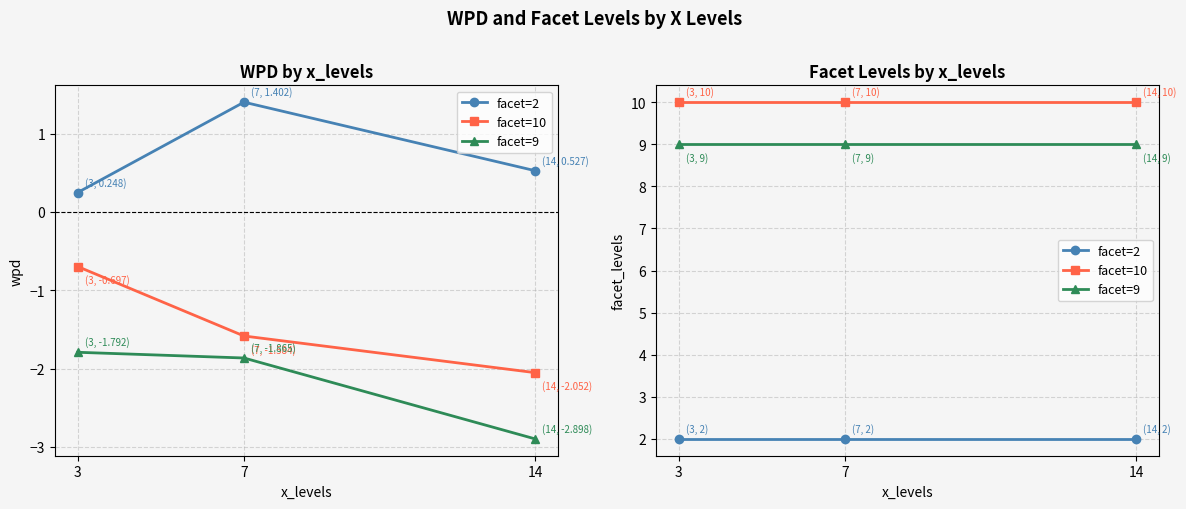

What is the lowest value of the facet=2 series?

2